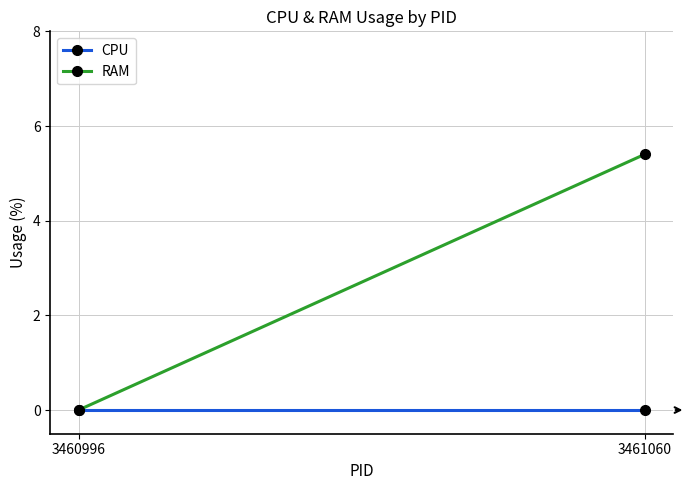

The value of RAM at 3461060 is 1.1. True or false?

False